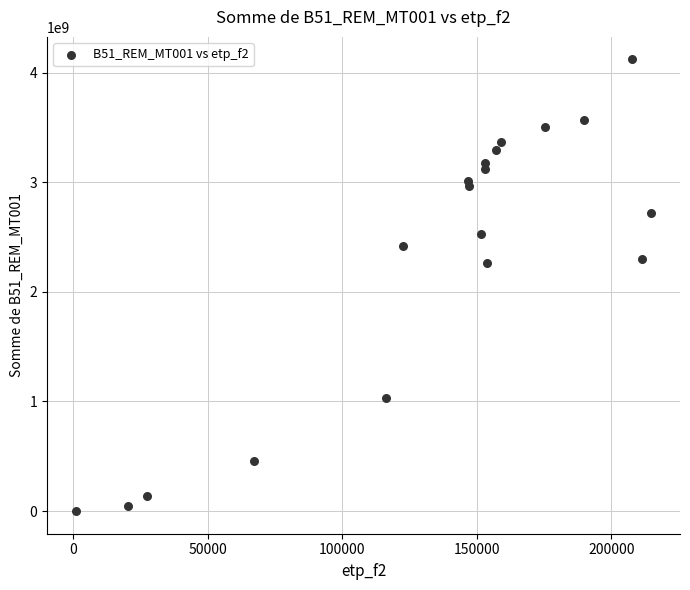

What is the range of X values (max minus min)?

213833.5